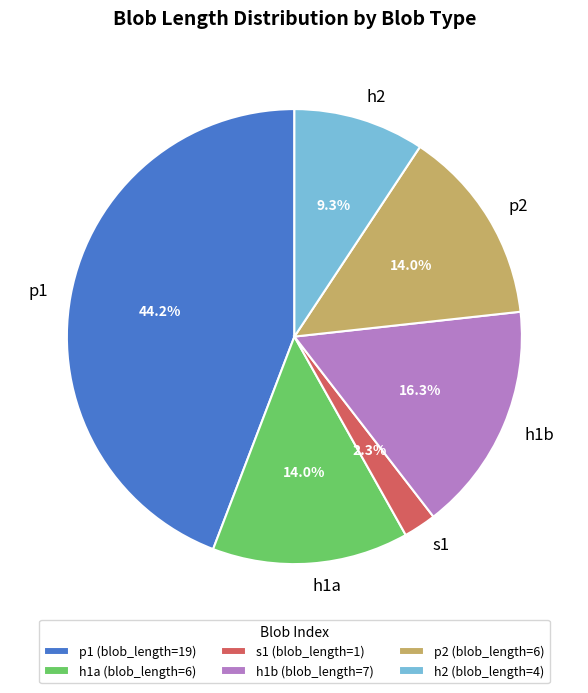

Does any single category account for the majority?

No